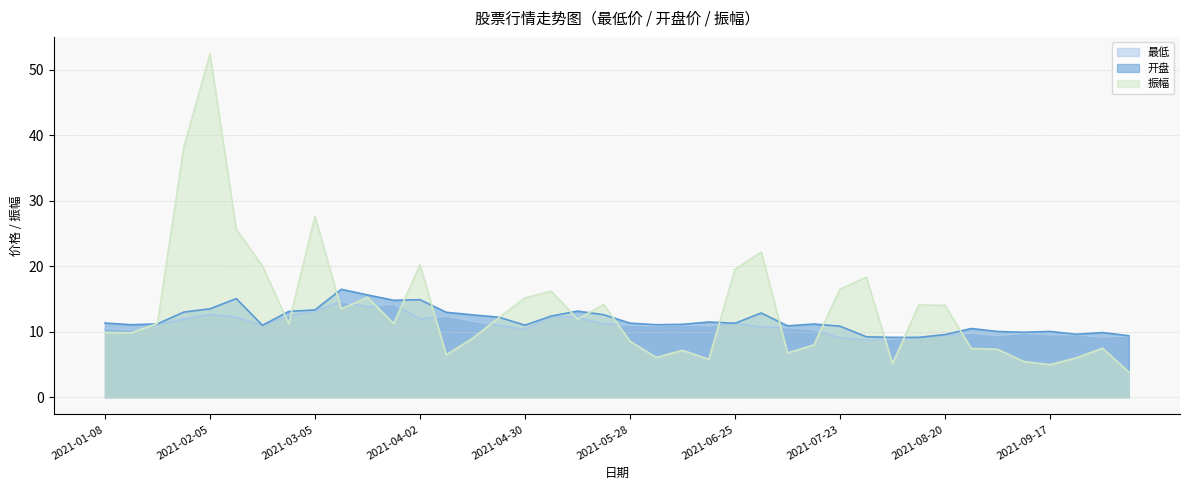

What is the difference between the second highest and second lowest values in the 开盘 series?

6.5